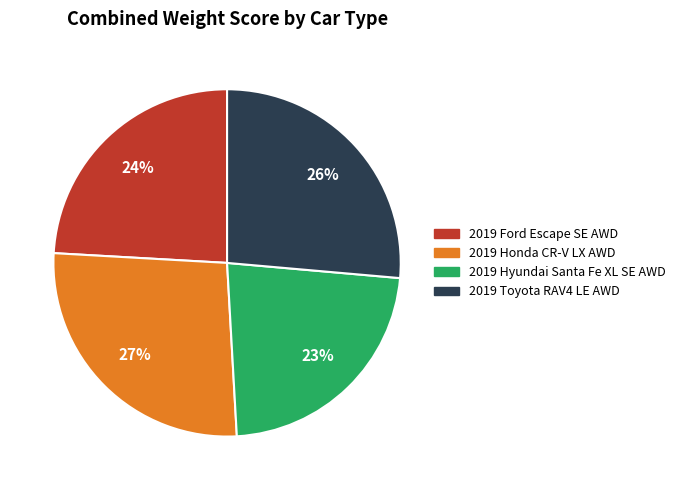

Is it true that 2019 Toyota RAV4 LE AWD is 13% of the pie?

False